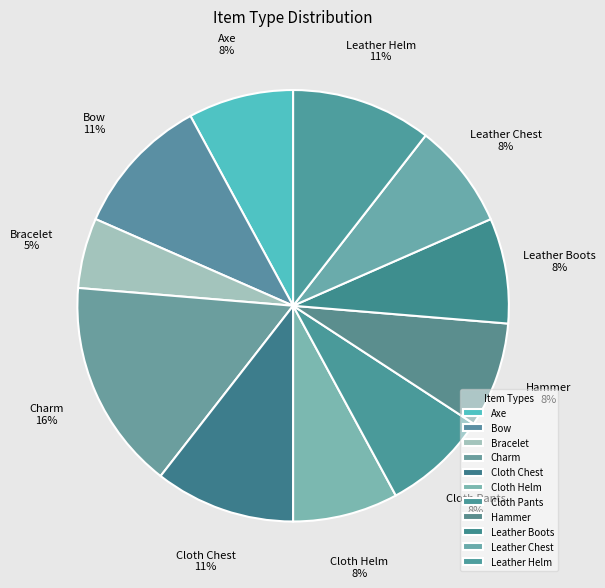

Is there a majority slice in this chart?

No